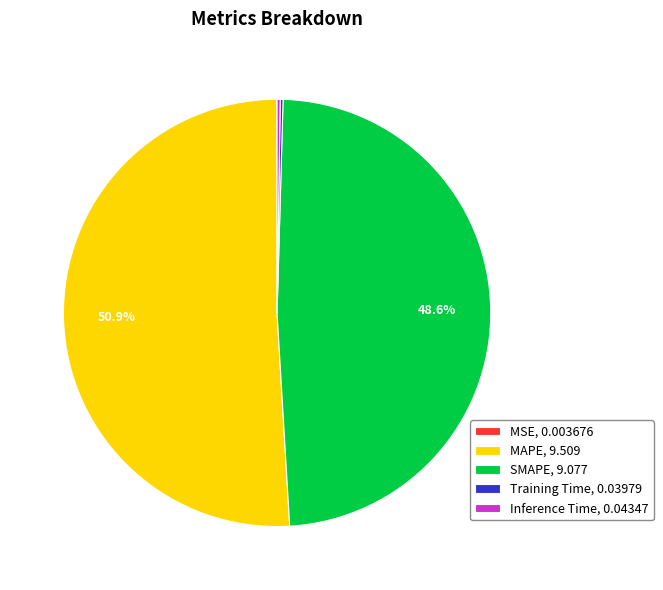

Is there any slice that represents more than half of the pie?

Yes